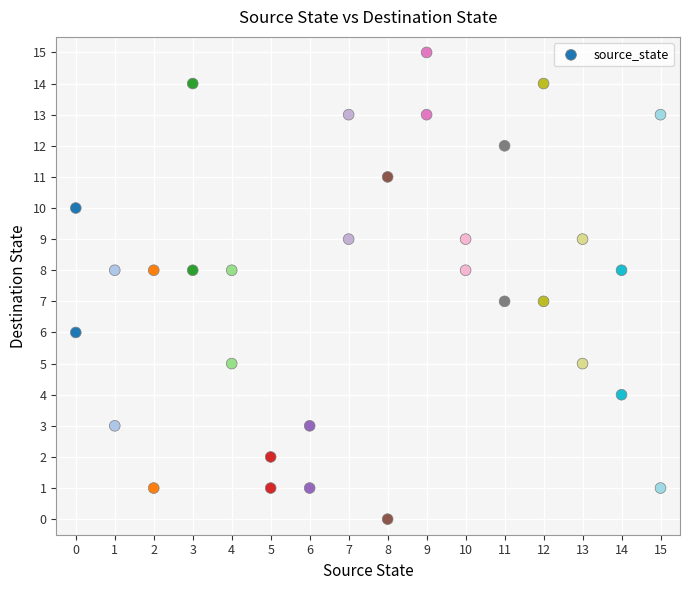

What is the range of X values (max minus min)?

15